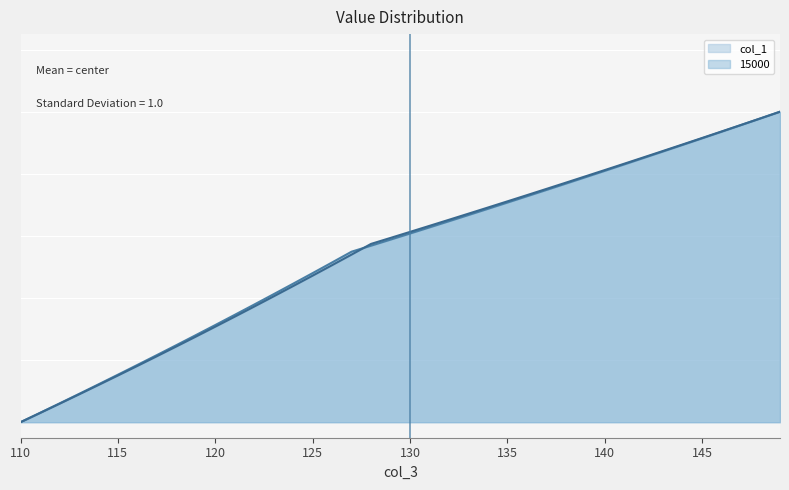

The value of col_1 at 141 is 0.8. True or false?

True